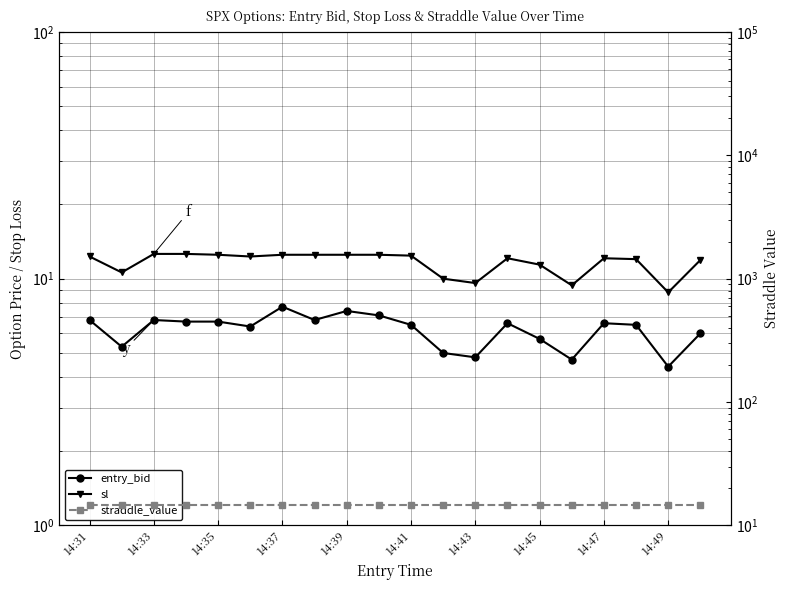

True or false: sl has a value of 17.7 at 17.

False